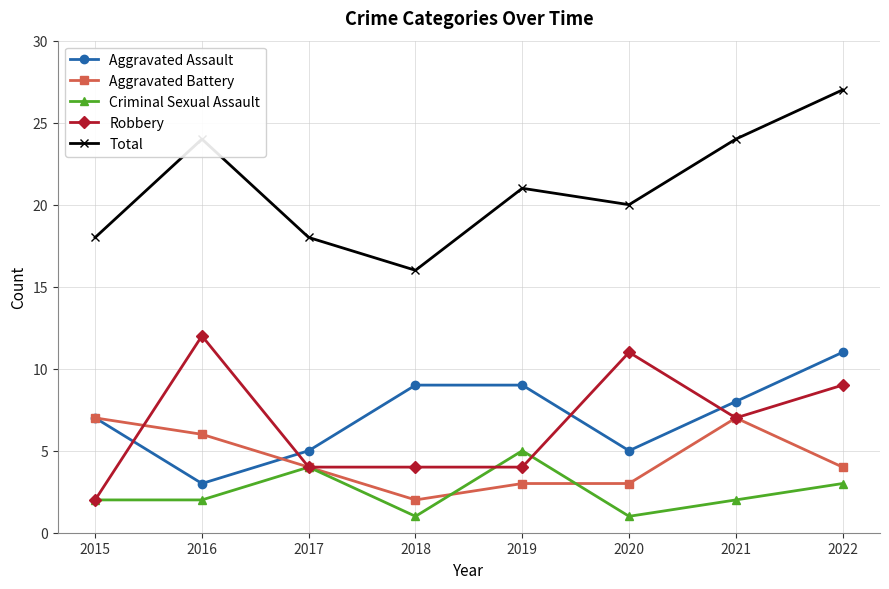

Reading right to left, what are all the values shown in this chart?

Aggravated Assault: 2022=11	2021=8	2020=5	2019=9	2018=9	2017=5	2016=3	2015=7
Aggravated Battery: 2022=4	2021=7	2020=3	2019=3	2018=2	2017=4	2016=6	2015=7
Criminal Sexual Assault: 2022=3	2021=2	2020=1	2019=5	2018=1	2017=4	2016=2	2015=2
Robbery: 2022=9	2021=7	2020=11	2019=4	2018=4	2017=4	2016=12	2015=2
Total: 2022=27	2021=24	2020=20	2019=21	2018=16	2017=18	2016=24	2015=18